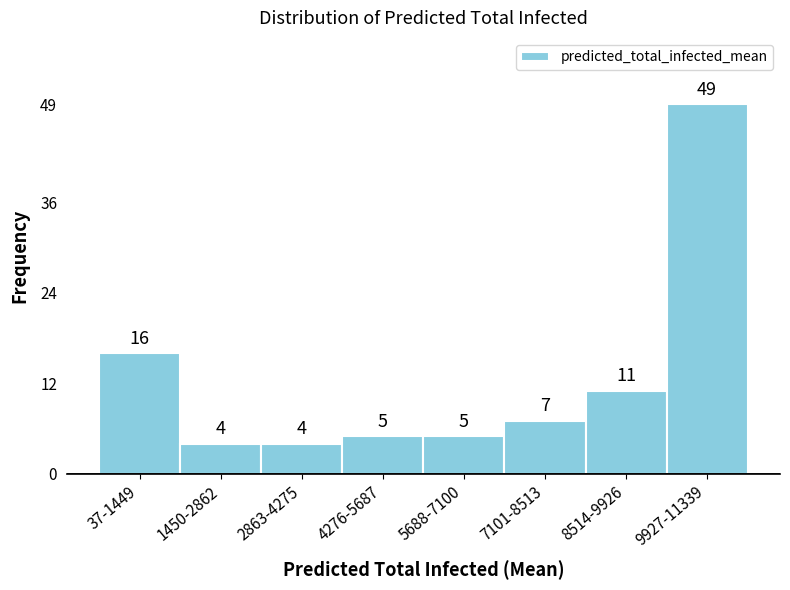

Reading left to right, list all the values displayed in this chart.

16	4	4	5	5	7	11	49